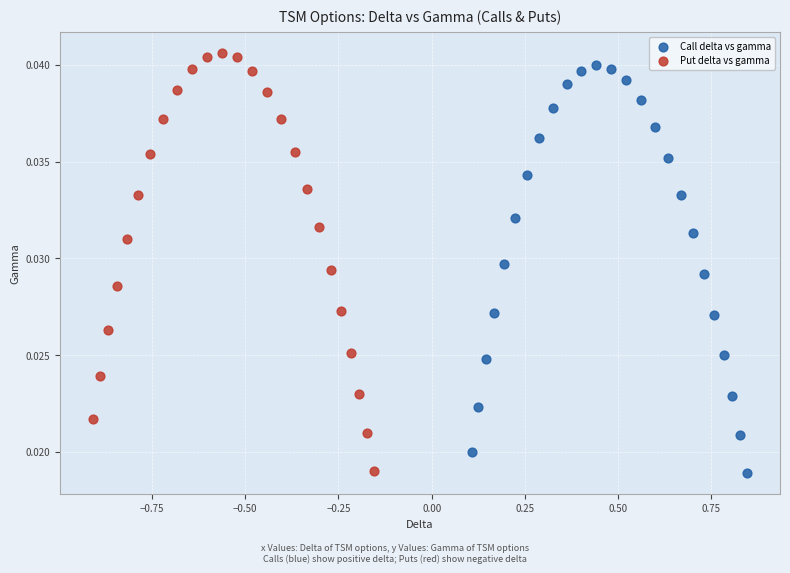

Which series has the largest Y range (max minus min)?

Put delta vs gamma